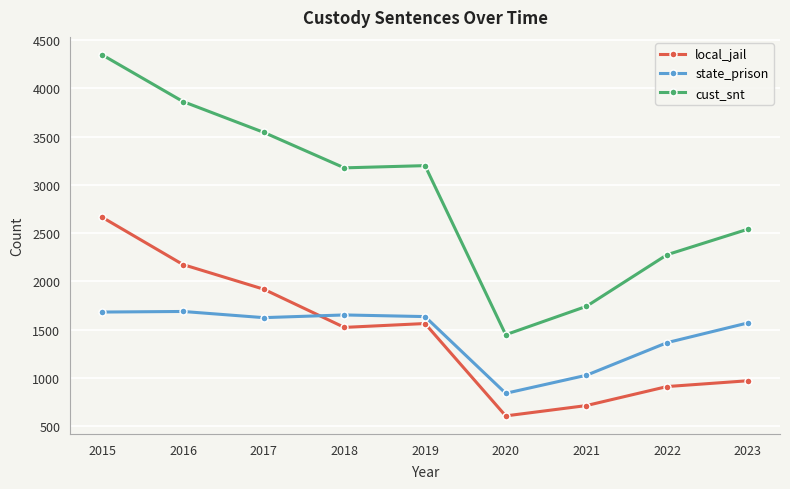

What is the spread (max minus min) of values at 2016?

2175